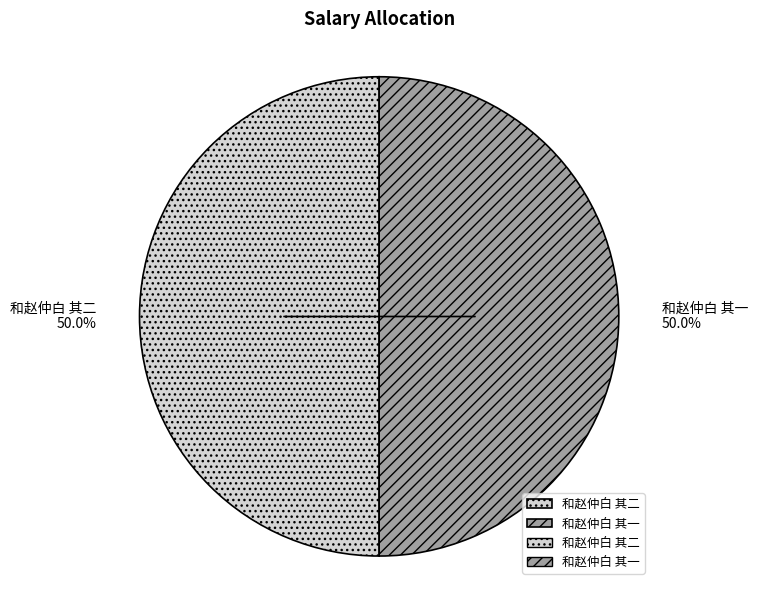

What percentage is NOT represented by 和赵仲白 其一?

50.0%